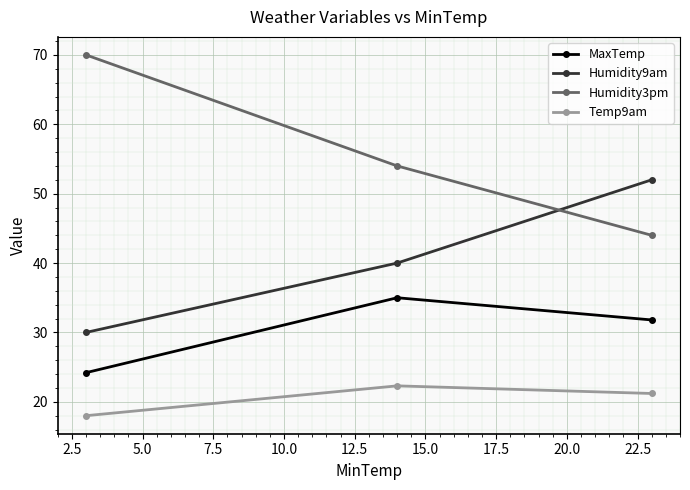

What is the value of the Temp9am point at the 2nd from the left?

22.3